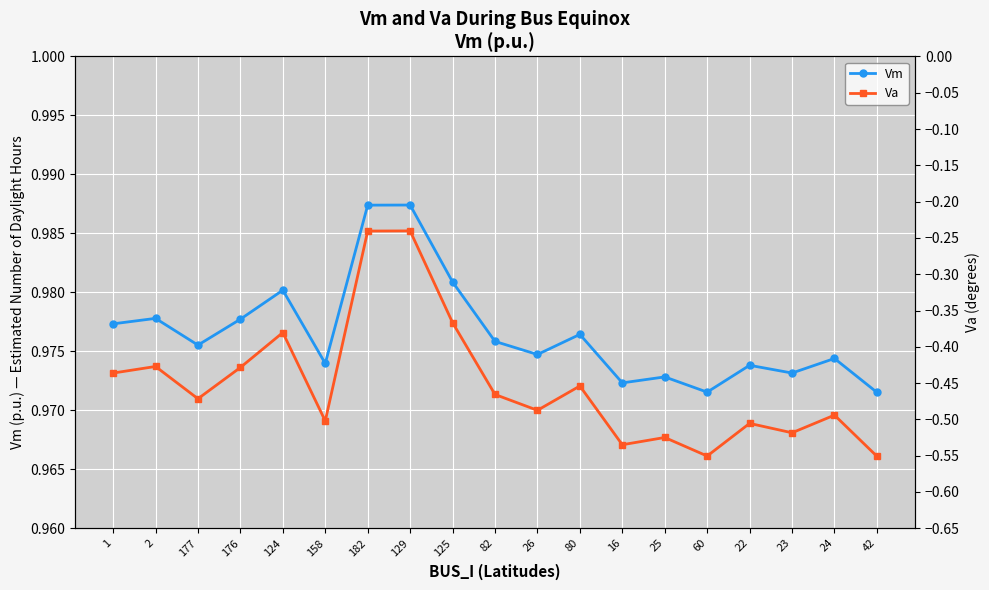

What position from the left is 176?

4